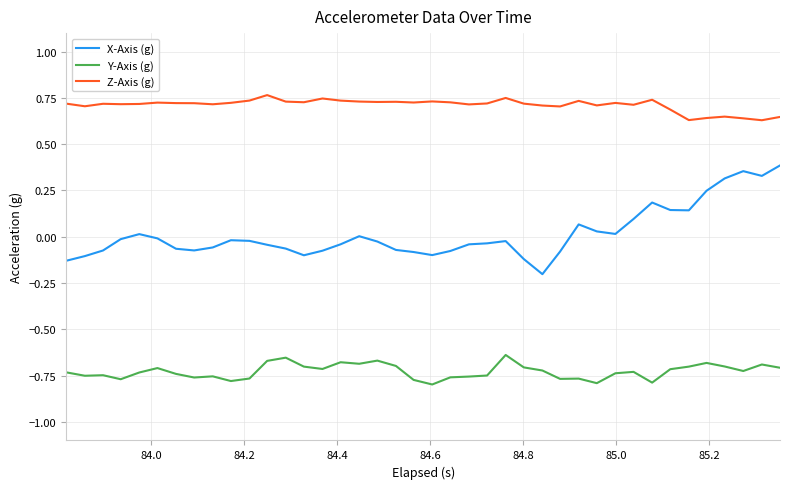

True or false: Z-Axis (g) and Y-Axis (g) cross at least once.

False